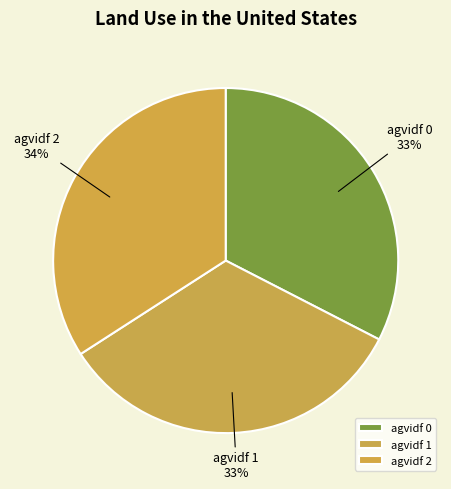

What is the ratio of the value at agvidf 2 to the value at agvidf 0?

1.0